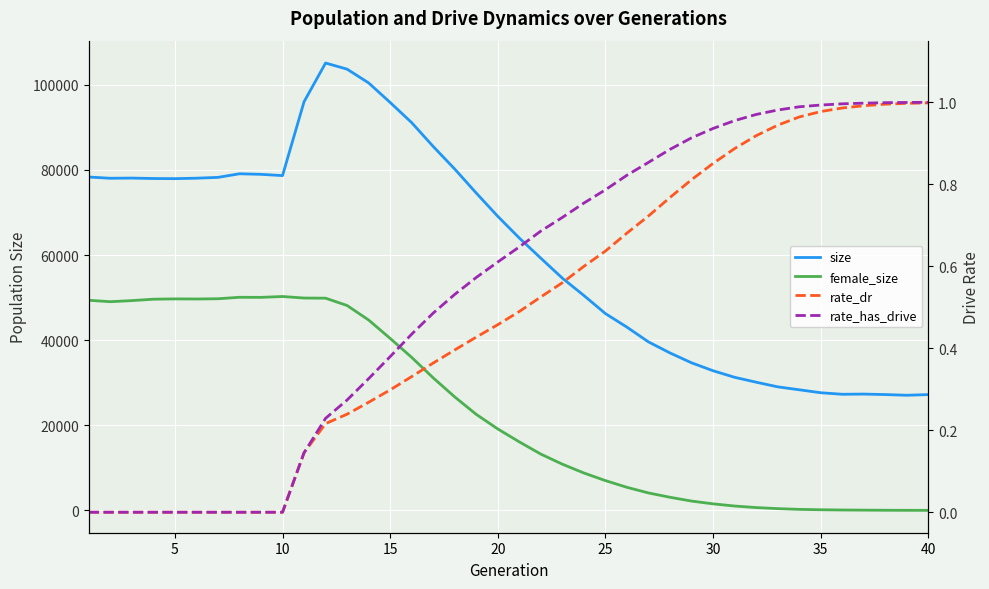

True or false: size and rate_dr intersect in this chart.

False